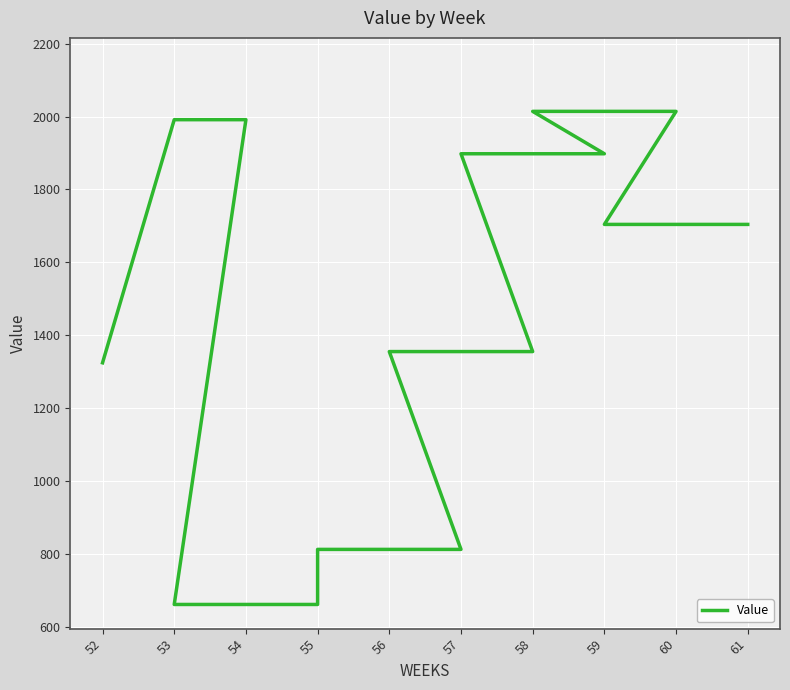

True or false: there are more than 1 points higher than both neighbors.

False